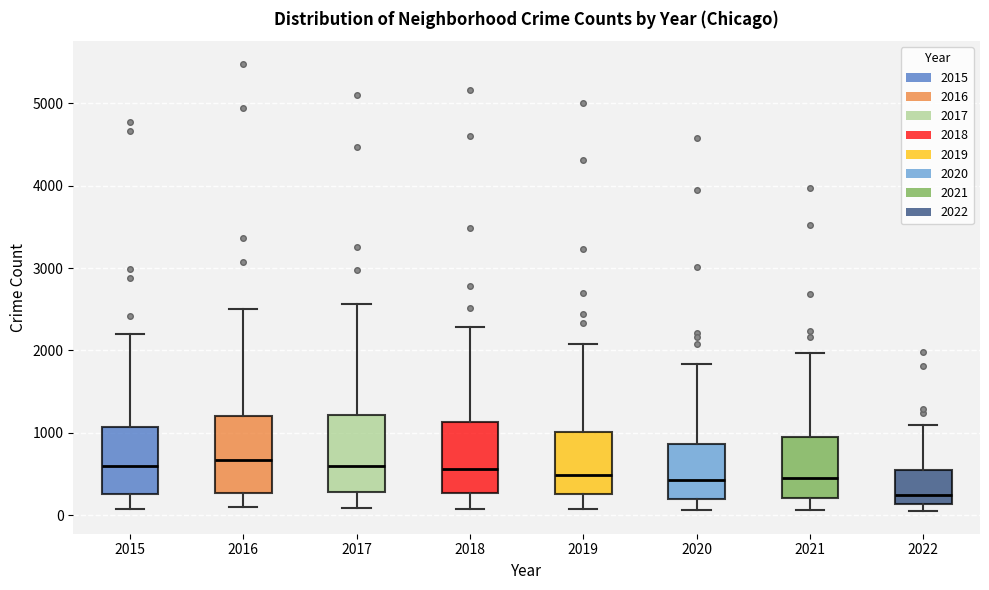

Where does the upper whisker of the box at x = 2021 end on the y-axis? The values are not printed on the chart, so give them approximately, as read against the axis.

2000